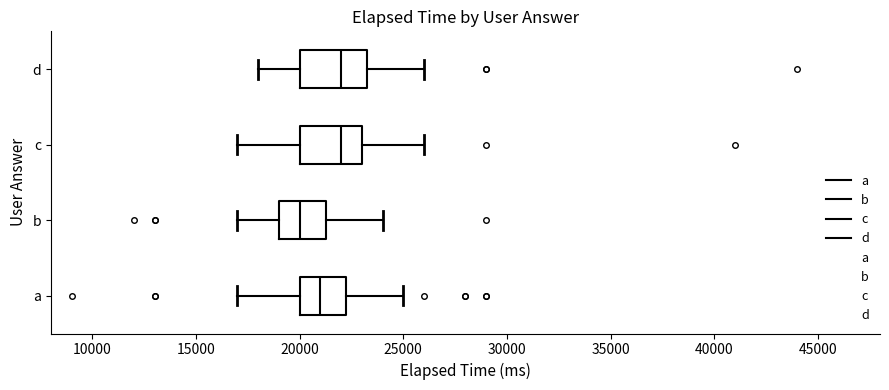

Reading bottom to top, read every box against the x-axis: the position of its median line, the range the box covers, and the ends of its whiskers. The values are not printed on the chart, so give them approximately, as read against the axis.

a: median 21000, box 20000 to 22500, whiskers 17000 to 25000
b: median 20000, box 19000 to 21500, whiskers 17000 to 24000
c: median 22000, box 20000 to 23000, whiskers 17000 to 26000
d: median 22000, box 20000 to 23500, whiskers 18000 to 26000